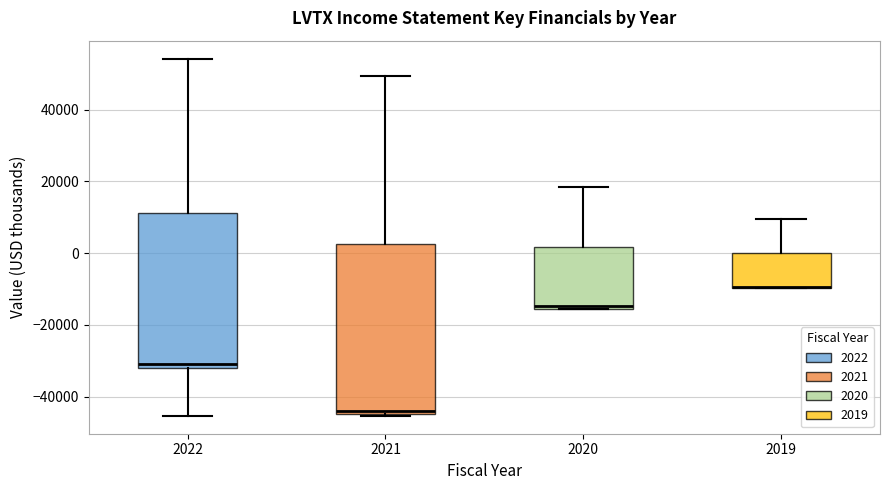

Reading left to right, transcribe this box plot: for each box, give where its median line is, the range the box spans, and where its two whiskers end, as read against the y-axis. The values are not printed on the chart, so give them approximately, as read against the axis.

2022: median -30000, box -32000 to 12000, whiskers -46000 to 54000
2021: median -44000 (just above the box's lower edge), box -44000 to 2000, whiskers -46000 to 50000
2020: median -14000, box -16000 to 2000, whiskers -16000 to 18000
2019: median -10000 (drawn on the box's lower edge), box -10000 to 0, whiskers -10000 to 10000